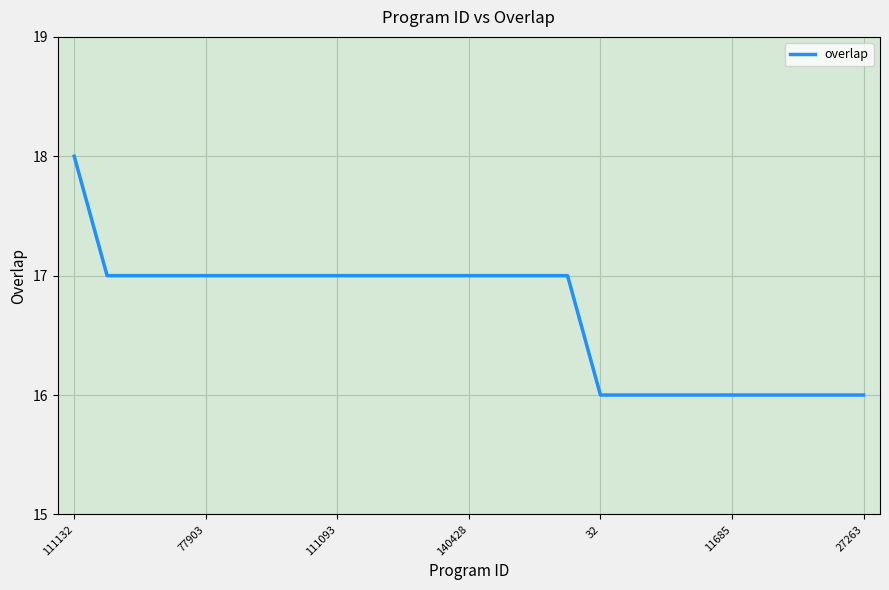

What is the maximum value shown in the chart?

18